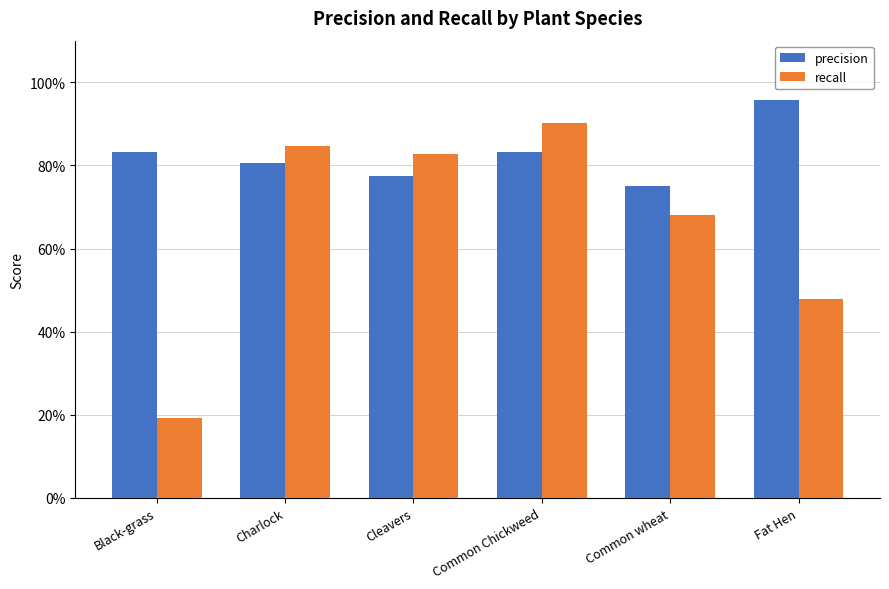

Which series has the largest total across all categories?

precision